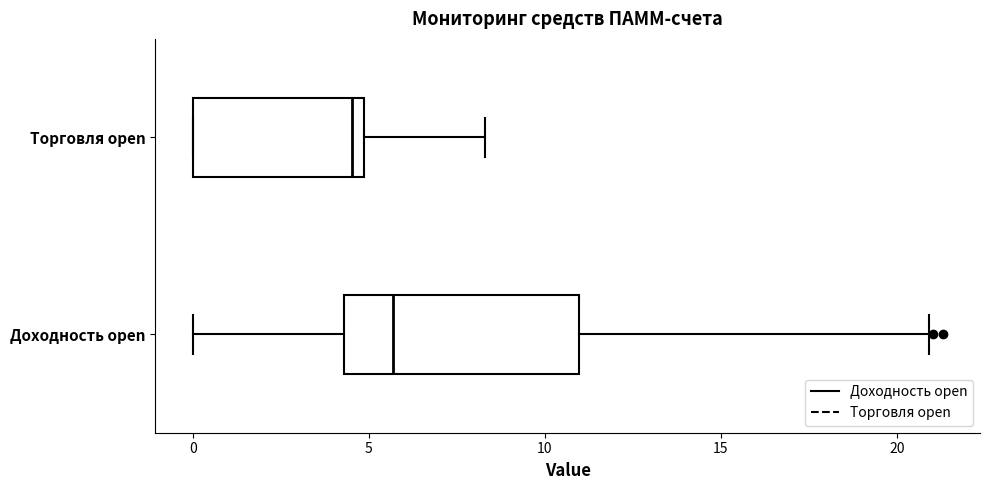

Reading bottom to top, transcribe this box plot: for each box, give where its median line is, the range the box spans, and where its two whiskers end, as read against the x-axis. The values are not printed on the chart, so give them approximately, as read against the axis.

Доходность open: median 5.5, box 4.5 to 11.0, whiskers 0.0 to 21.0
Торговля open: median 4.5, box 0.0 to 5.0, whiskers 0.0 to 8.5